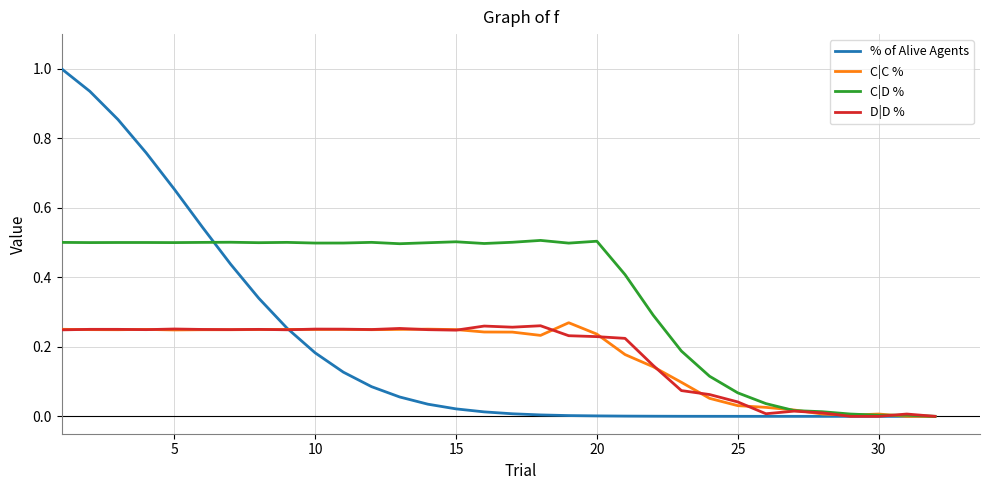

True or false: D|D % and C|C % intersect in this chart.

True